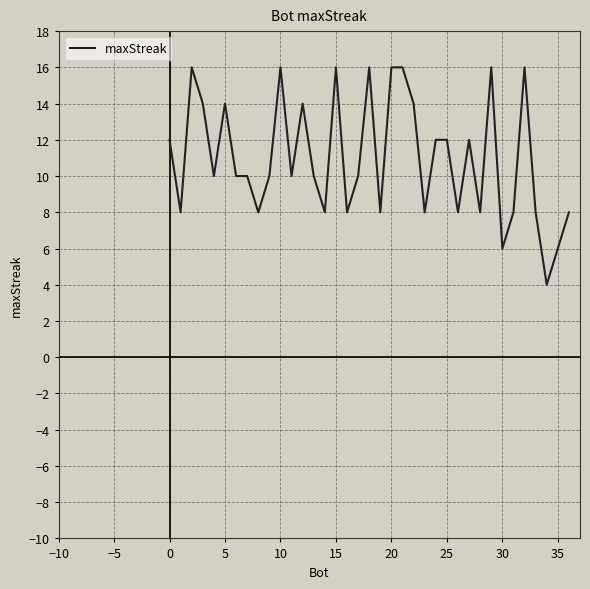

What is the difference between the maximum and minimum values?

12